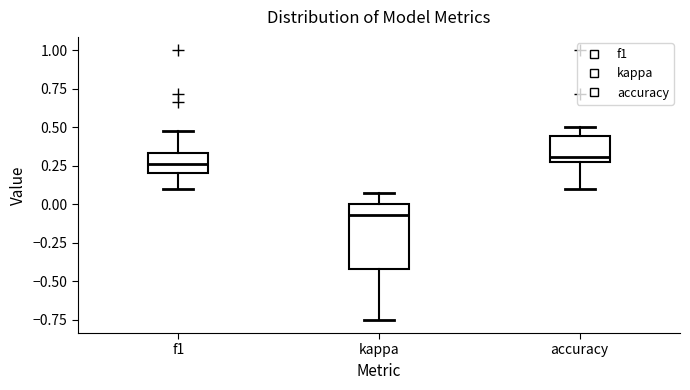

Where is the upper edge of the box for f1 on the y-axis? The values are not printed on the chart, so give them approximately, as read against the axis.

0.35